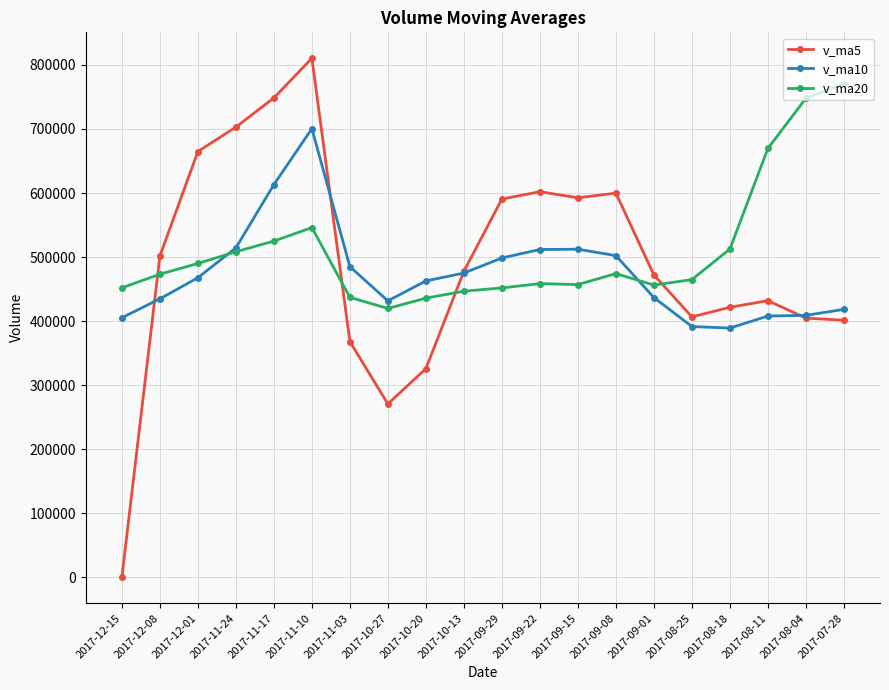

True or false: v_ma5 and v_ma20 cross at least once.

True